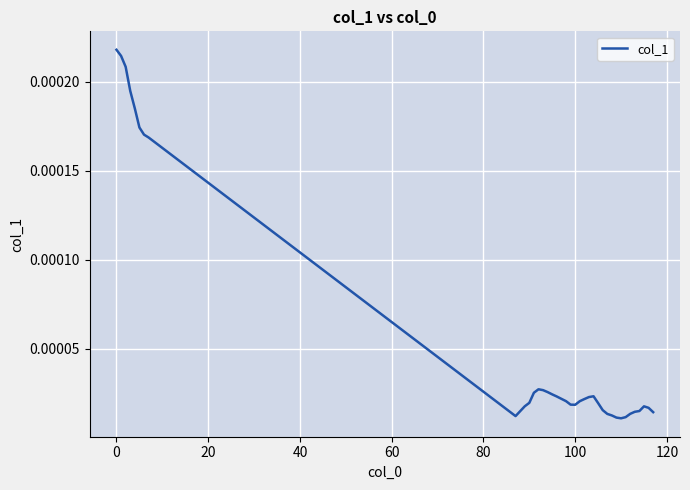

How many lines are shown in the chart?

1